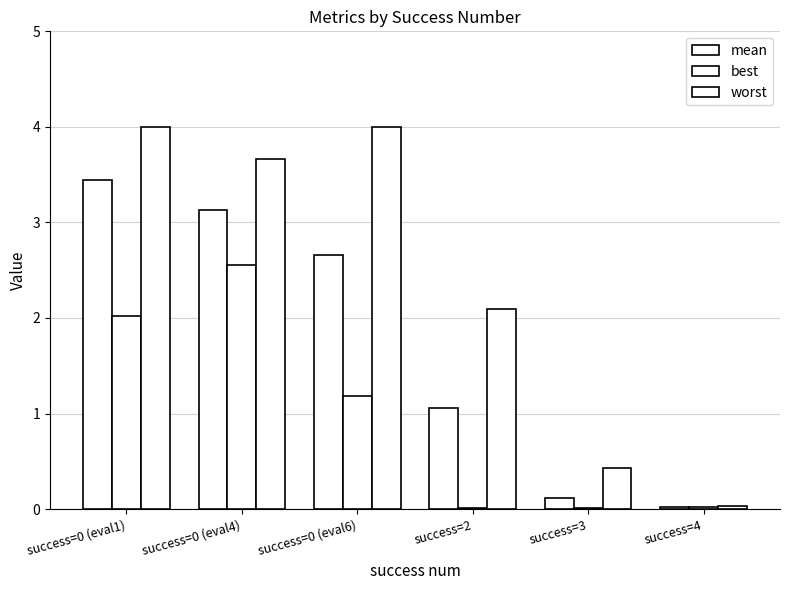

Are the bars horizontal?

No